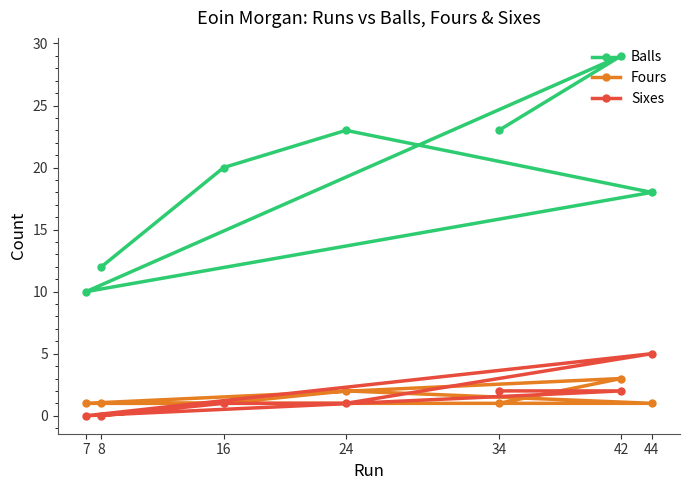

What is the difference between the maximum and minimum values in the Balls series?

19